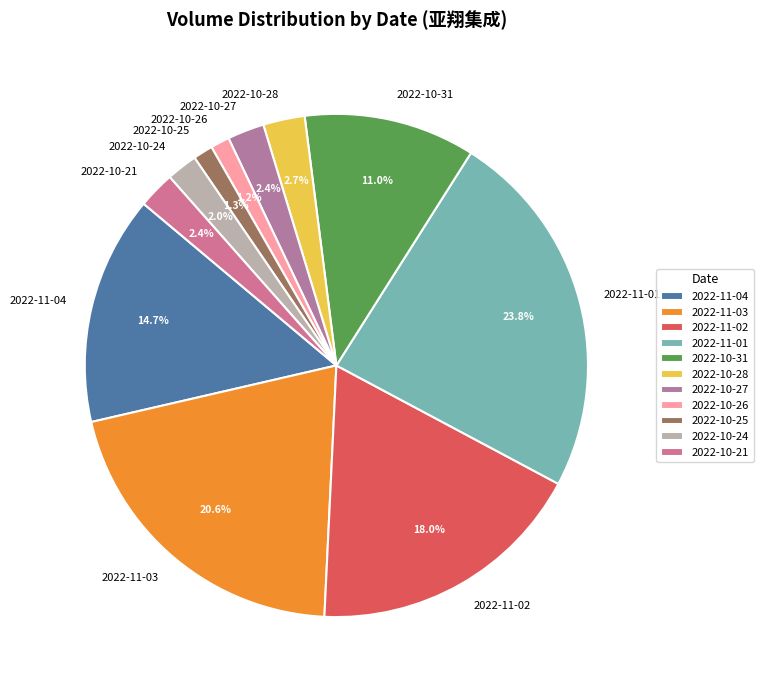

Which has a higher value, 2022-11-03 or 2022-10-25?

2022-11-03